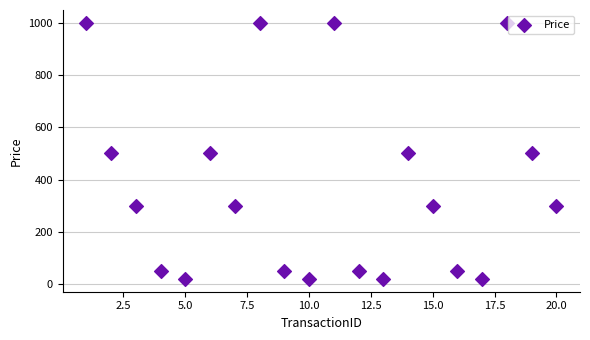

What is the range of X values (max minus min)?

19